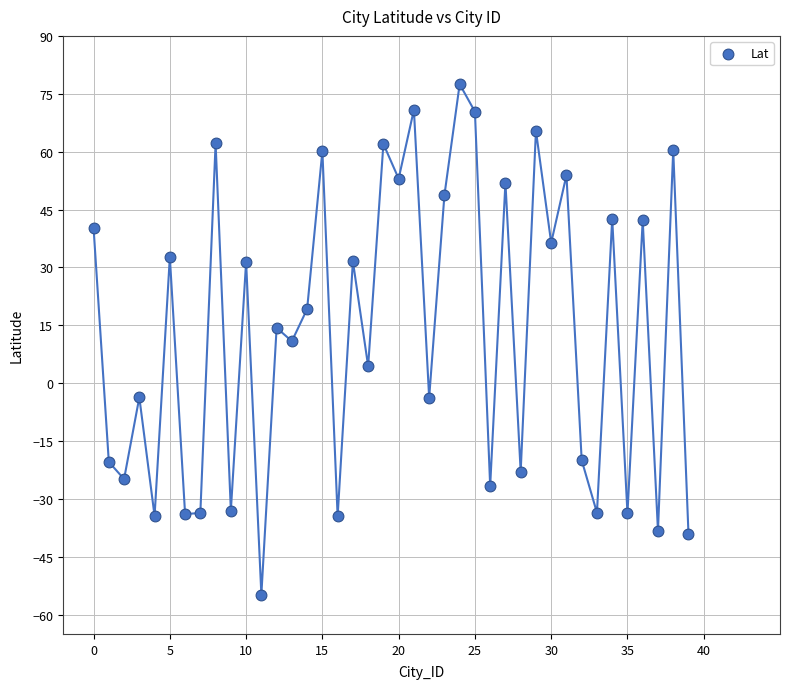

How many data points are displayed?

40